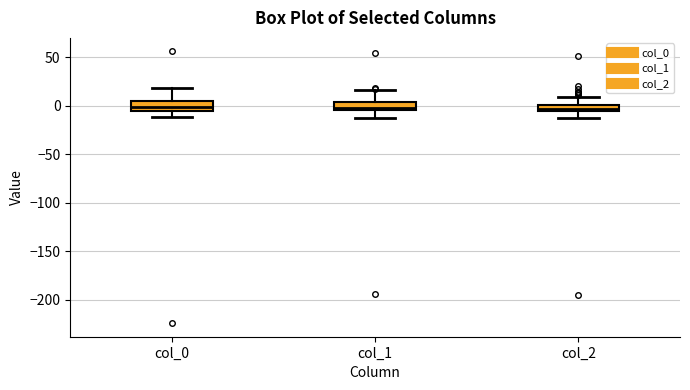

Where is the upper edge of the box for col_1 on the y-axis? The values are not printed on the chart, so give them approximately, as read against the axis.

5